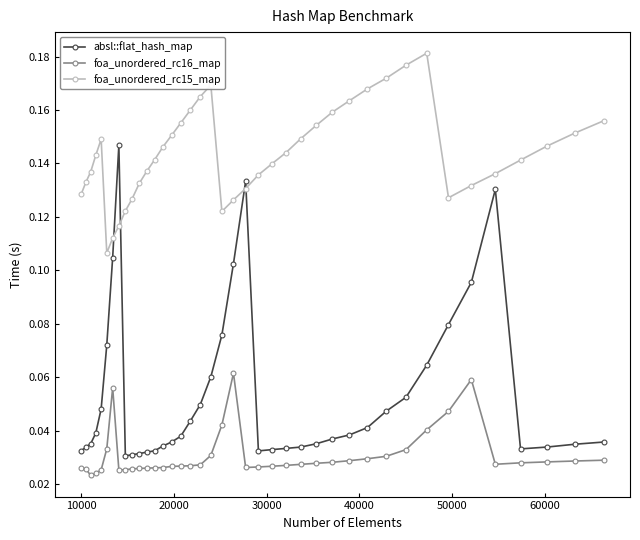

How many lines are shown in the chart?

3